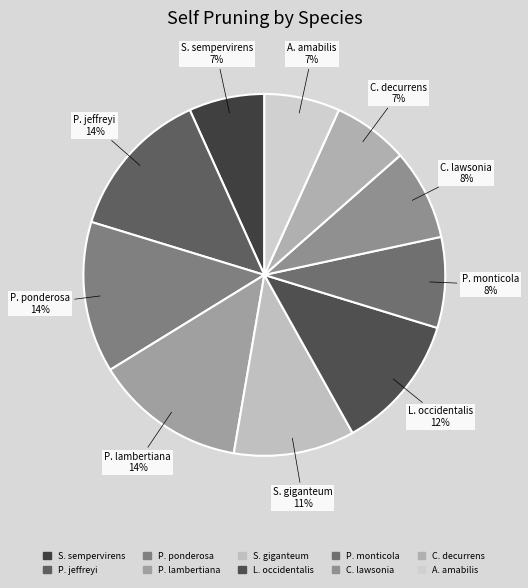

What is the largest slice in the pie chart?

Pinus jeffreyi